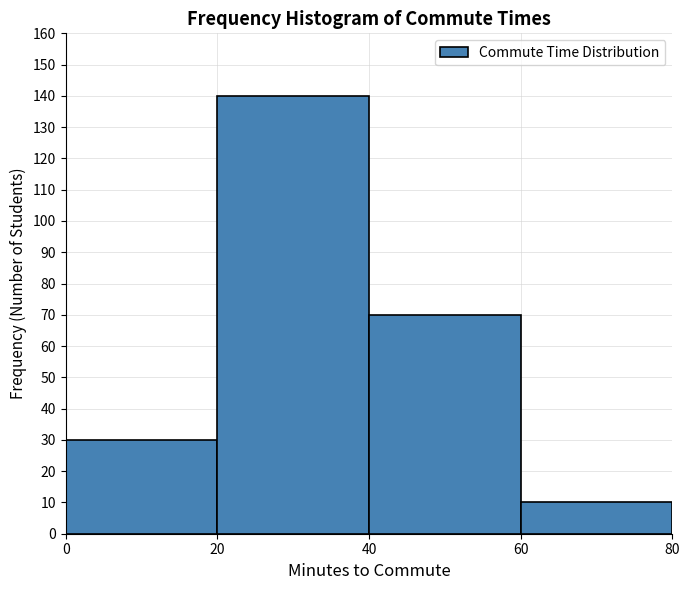

How tall is the bar that spans 60 to 80 on the x-axis? The values are not printed on the chart, so give them approximately, as read against the axis.

10